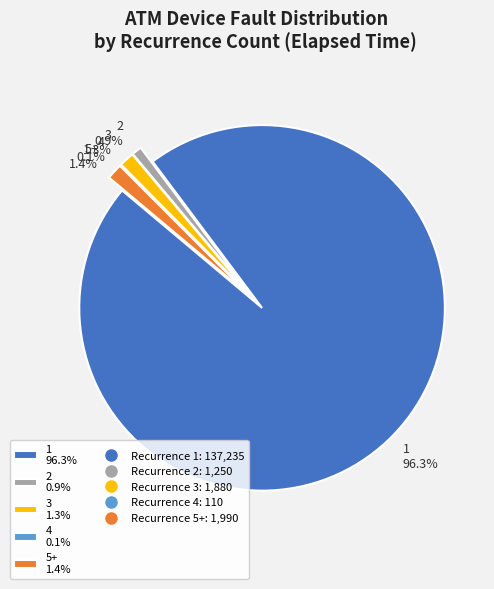

Do 3 1.3% and 2 0.9% together represent more than half of the pie?

No